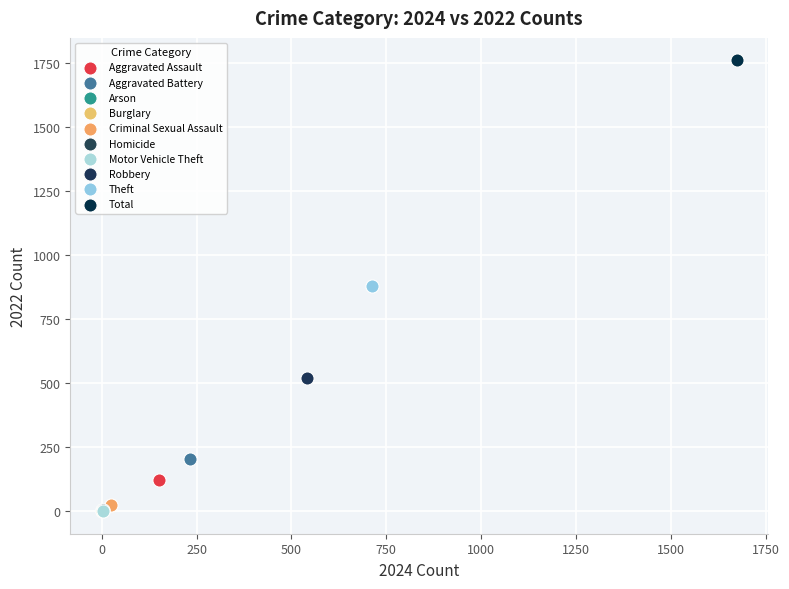

What are all the series names shown in the legend?

Aggravated Assault, Aggravated Battery, Arson, Burglary, Criminal Sexual Assault, Homicide, Motor Vehicle Theft, Robbery, Theft, Total